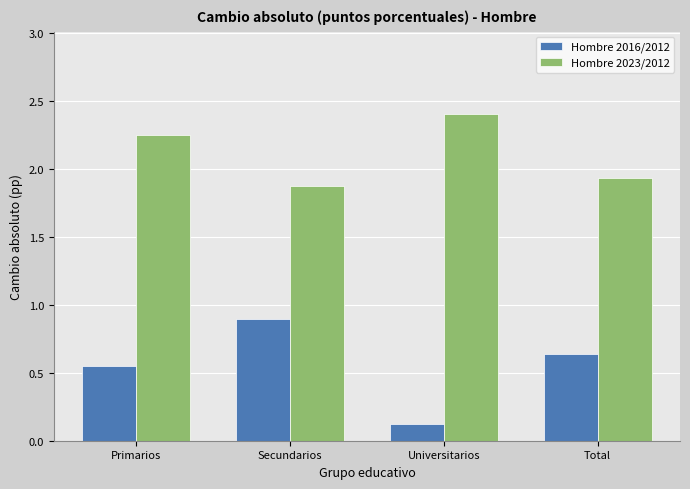

Which category has the highest value in the Hombre 2016/2012 series?

Secundarios